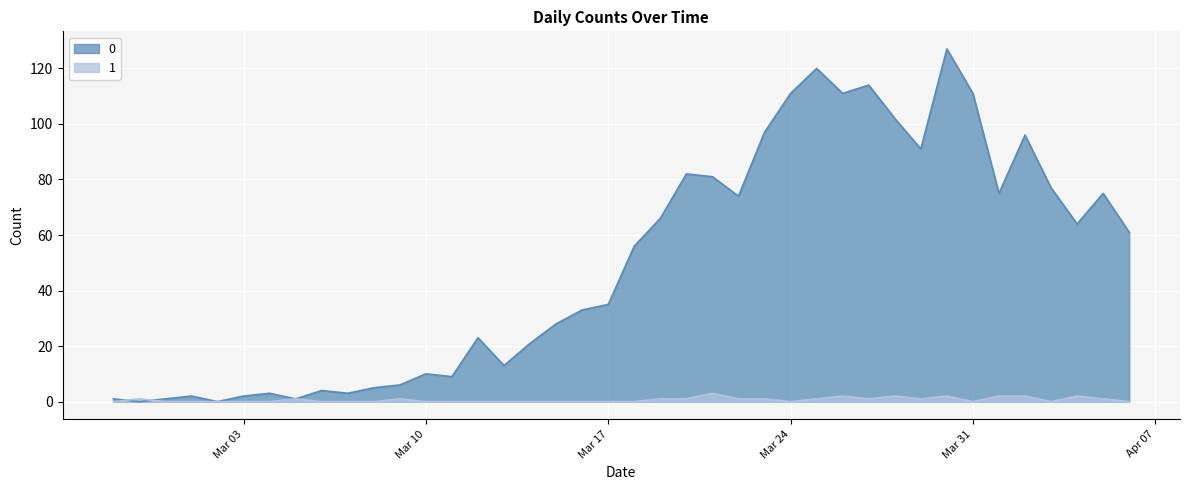

Rank the series by their maximum value, from highest to lowest.

0, 1